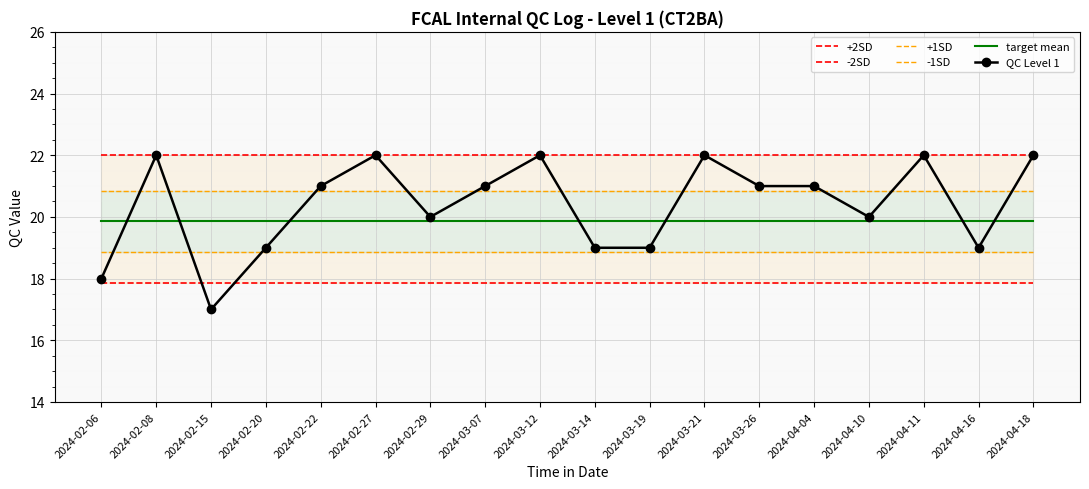

At which label does QC Level 1 reach its minimum?

2024-02-15